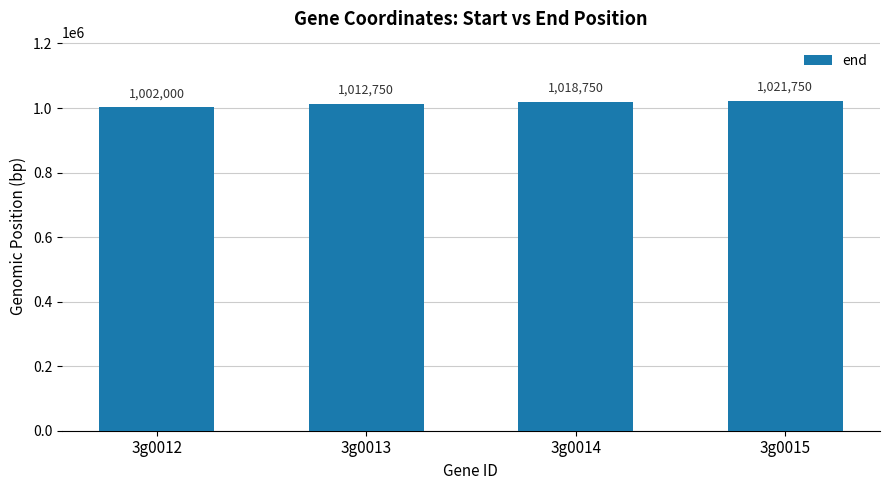

Does the chart contain stacked bars?

No